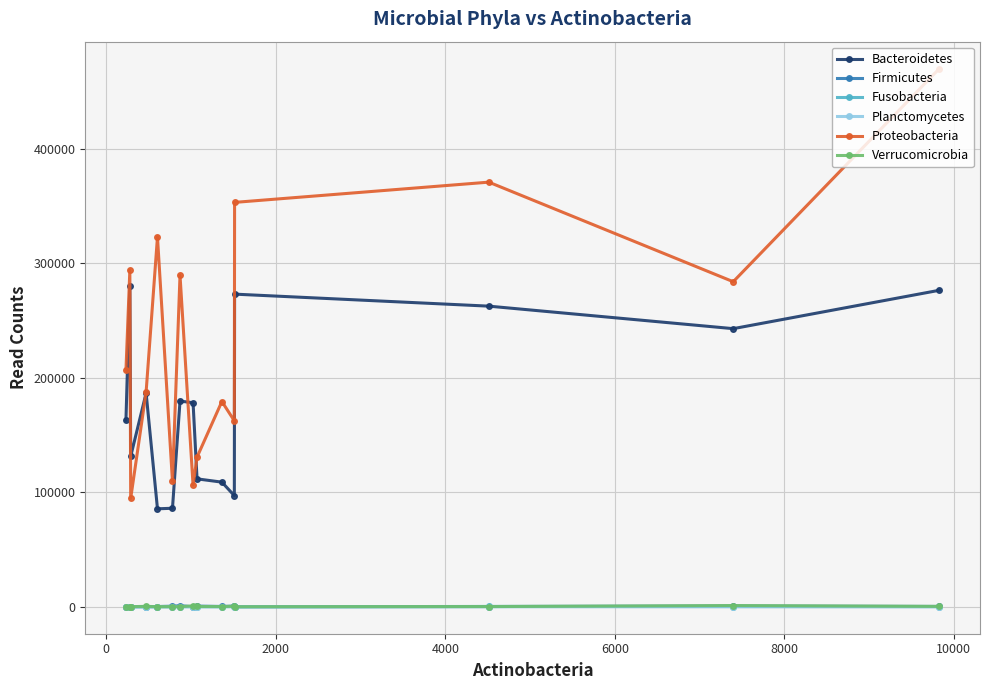

True or false: Firmicutes and Proteobacteria intersect in this chart.

False